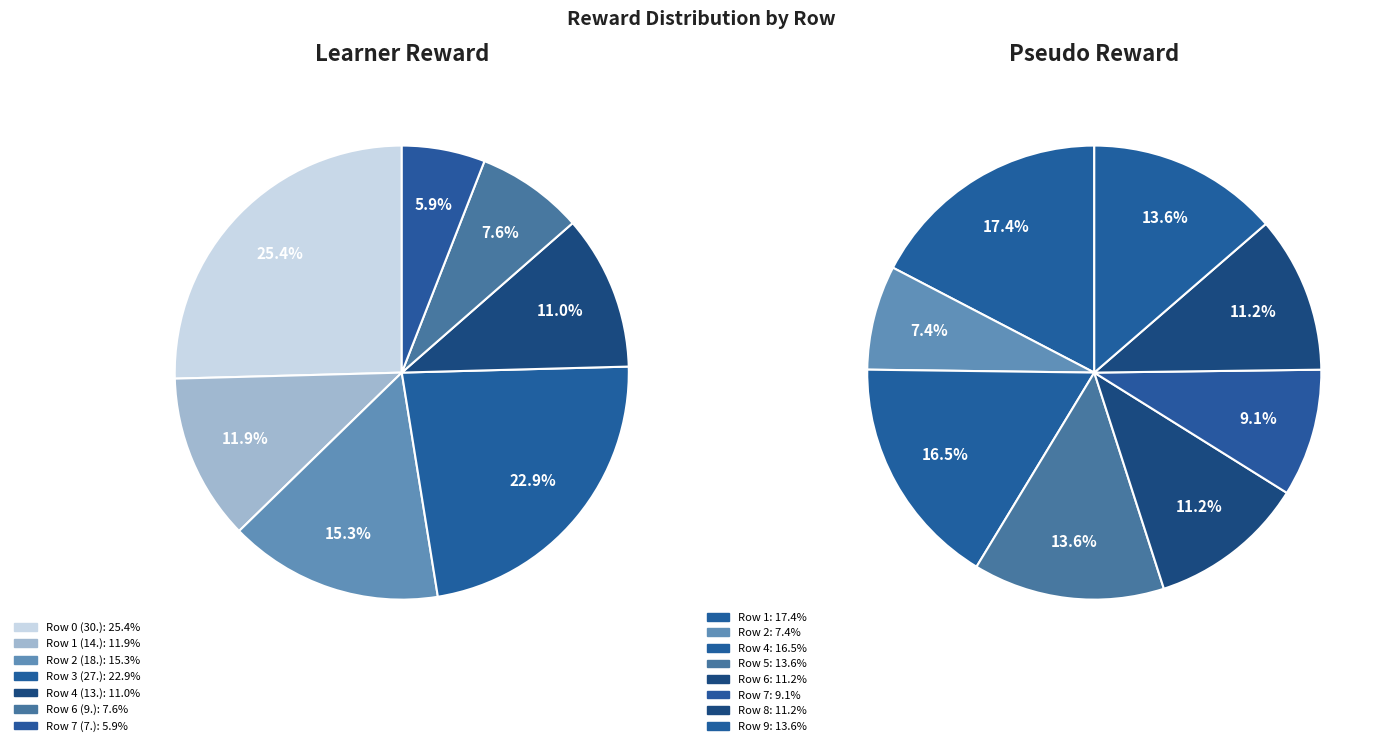

Rank the categories by value from highest to lowest.

Row 0 (30.), Row 3 (27.), Row 2 (18.), Row 1 (14.), Row 4 (13.), Row 6 (9.), Row 7 (7.), Row 5 (0.), Row 8 (0.), Row 9 (0.)